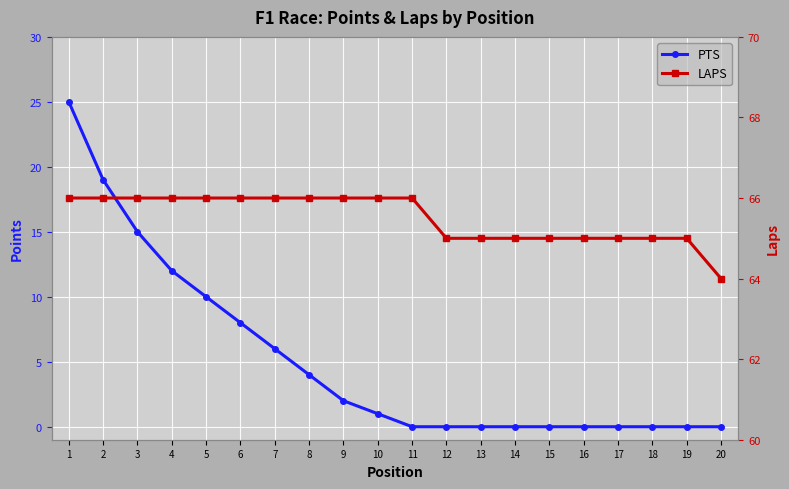

List the series in order of their overall mean, highest first.

LAPS, PTS